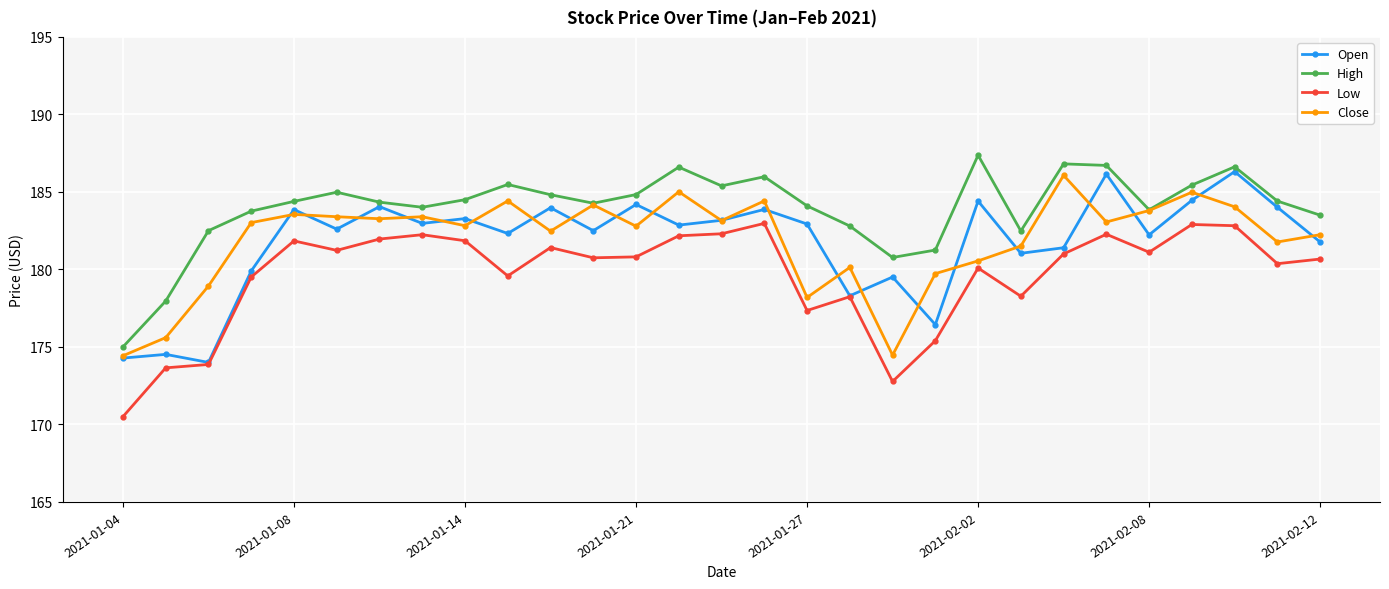

Which series has the largest total across all categories?

High